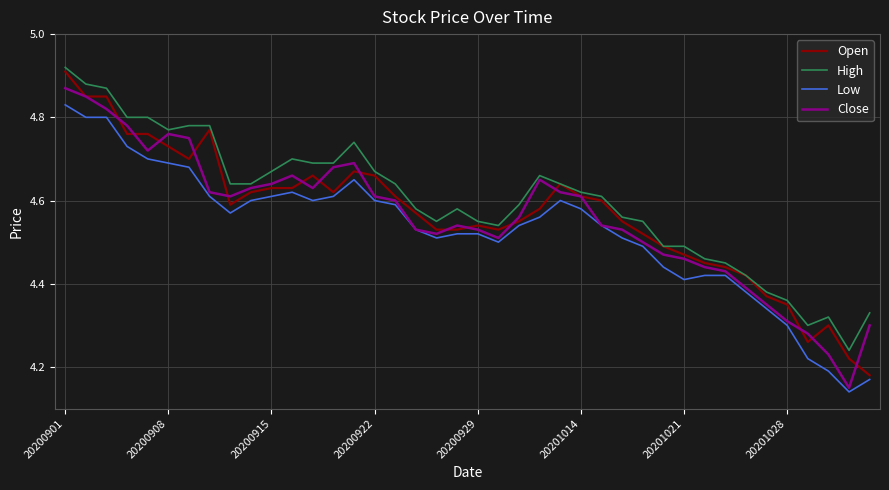

True or false: Low and High intersect in this chart.

False